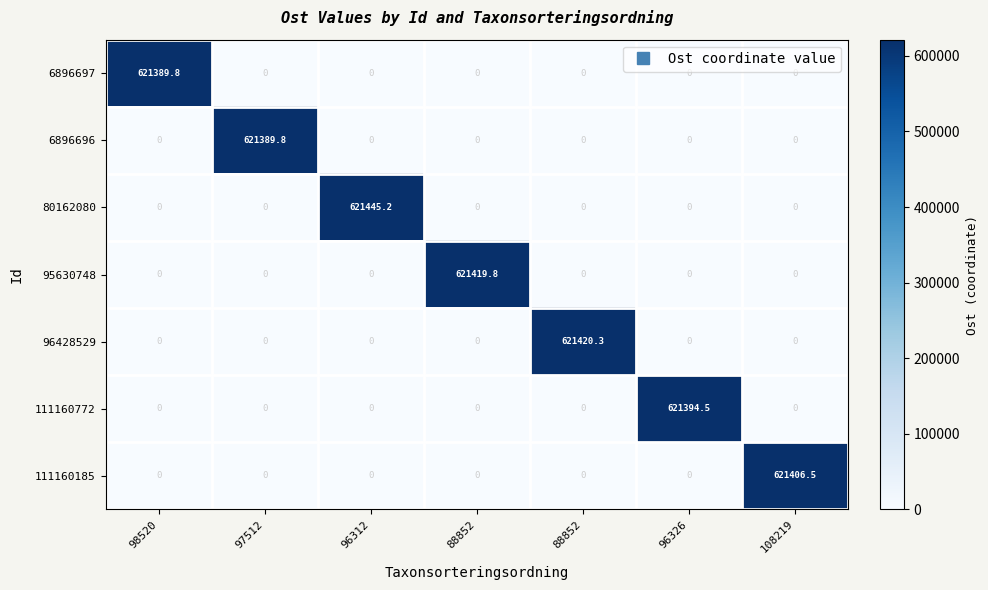

How many values in 95630748 are above zero?

1